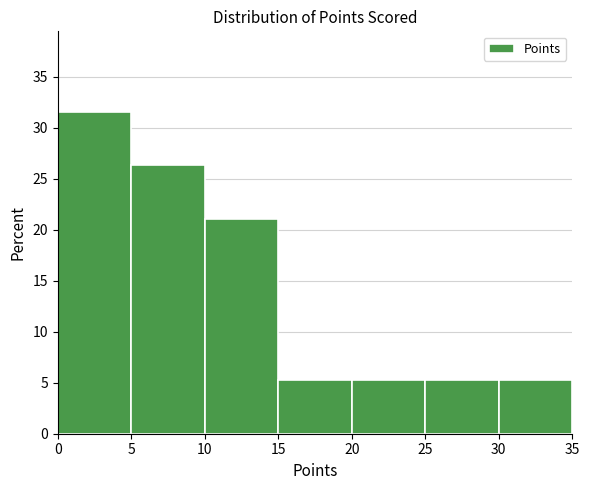

What is the height of the bar covering 30 to 35 on the x-axis? The values are not printed on the chart, so give them approximately, as read against the axis.

5.5